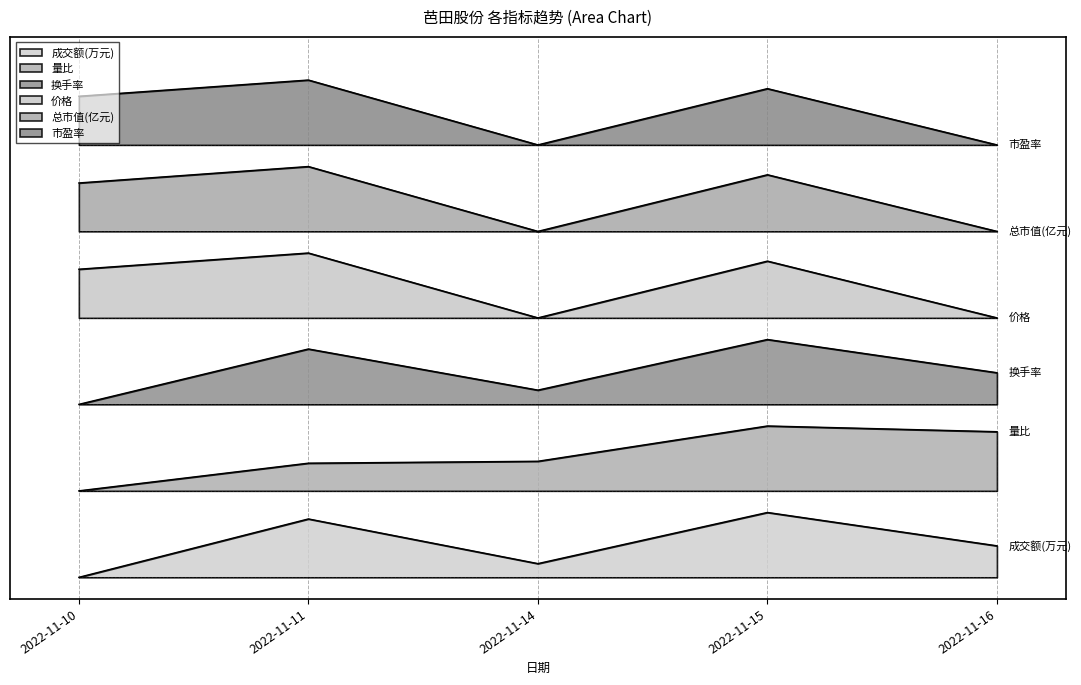

True or false: 量比 and 市盈率 cross at least once.

False